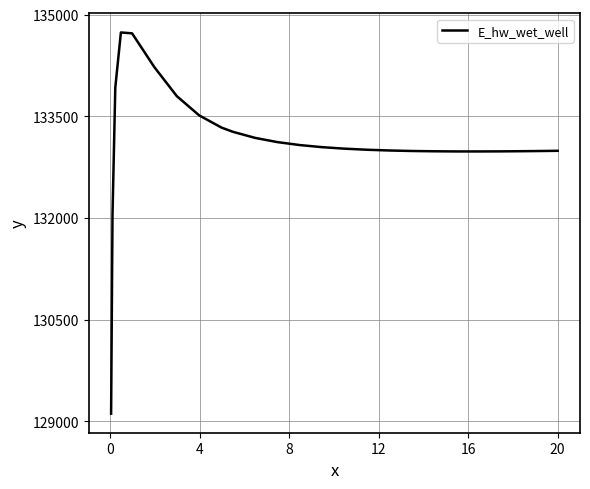

What is the maximum value shown in the chart?

134736.2